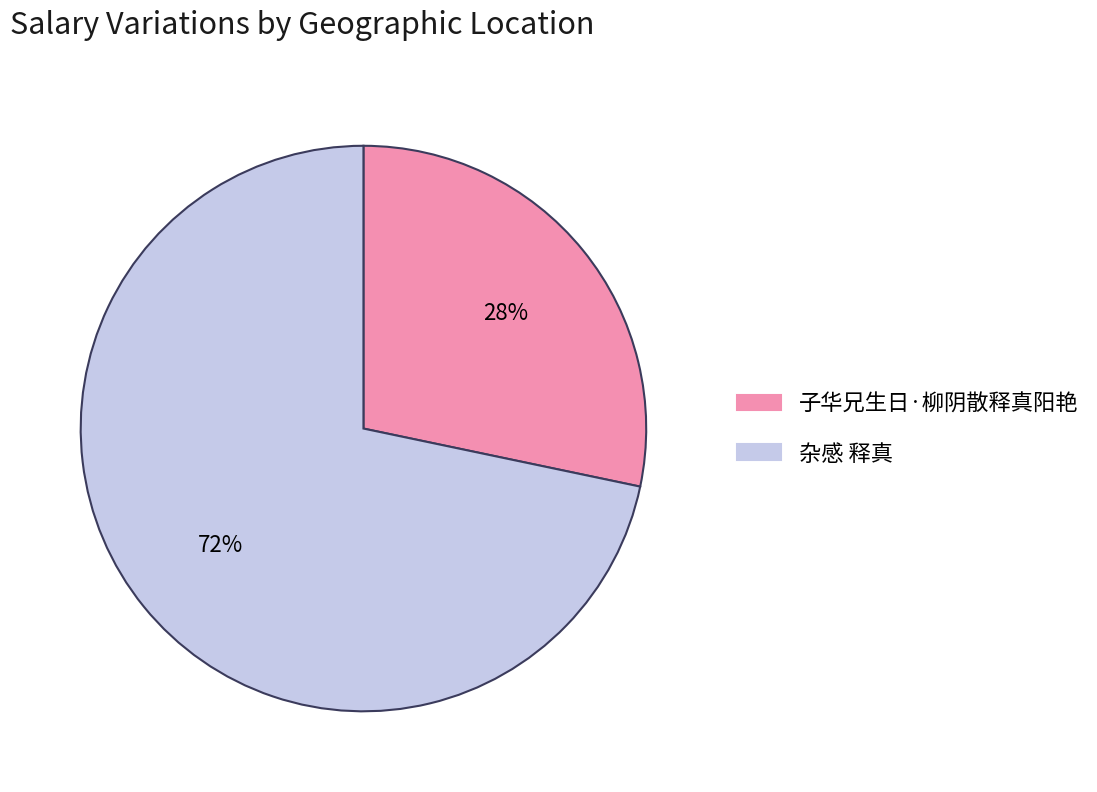

What percentage is the 杂感 释真 slice, to the nearest percent?

72%